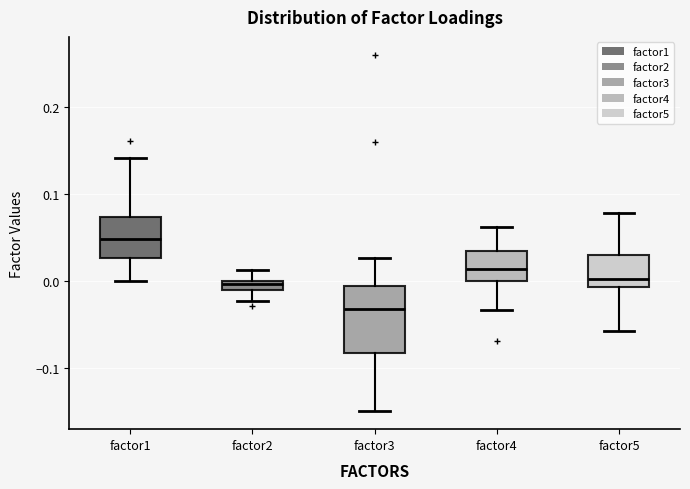

Where does the lower whisker of the box for factor1 end on the y-axis? The values are not printed on the chart, so give them approximately, as read against the axis.

0.00